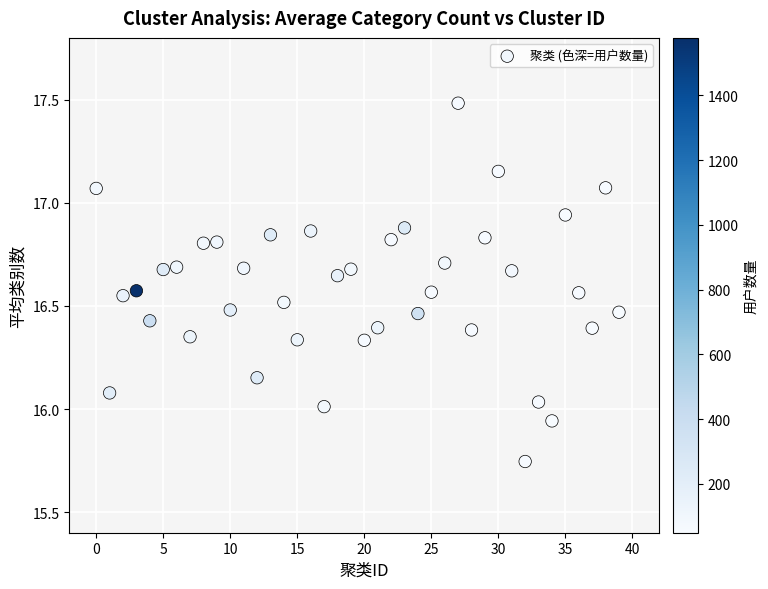

What is the range of Y values (max minus min)?

1.7